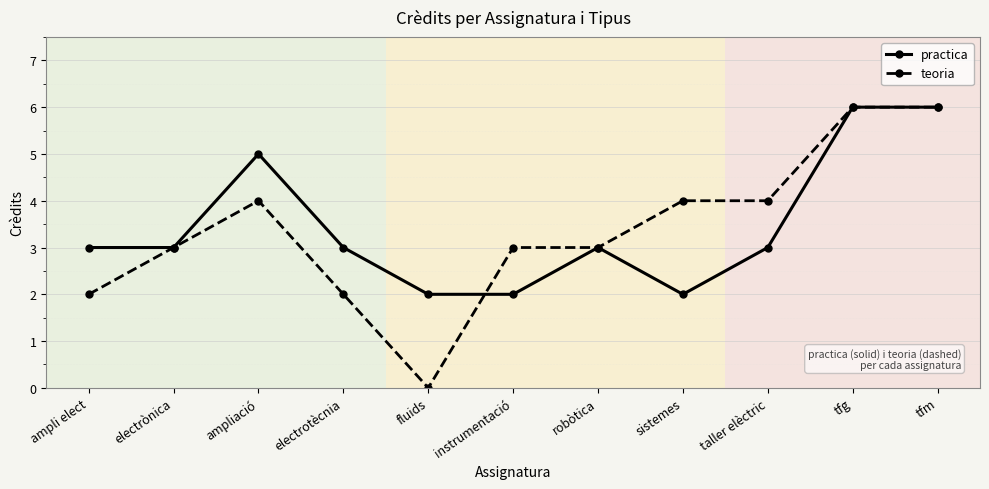

What is the greatest value displayed?

6